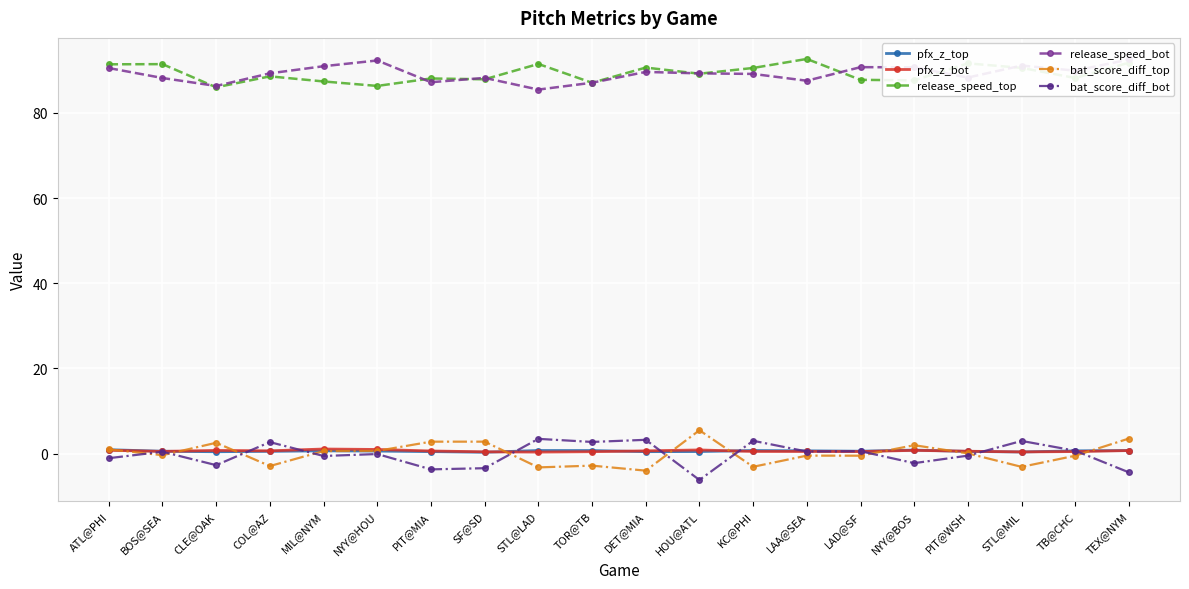

Where does the release_speed_bot series first go above 89?

ATL@PHI